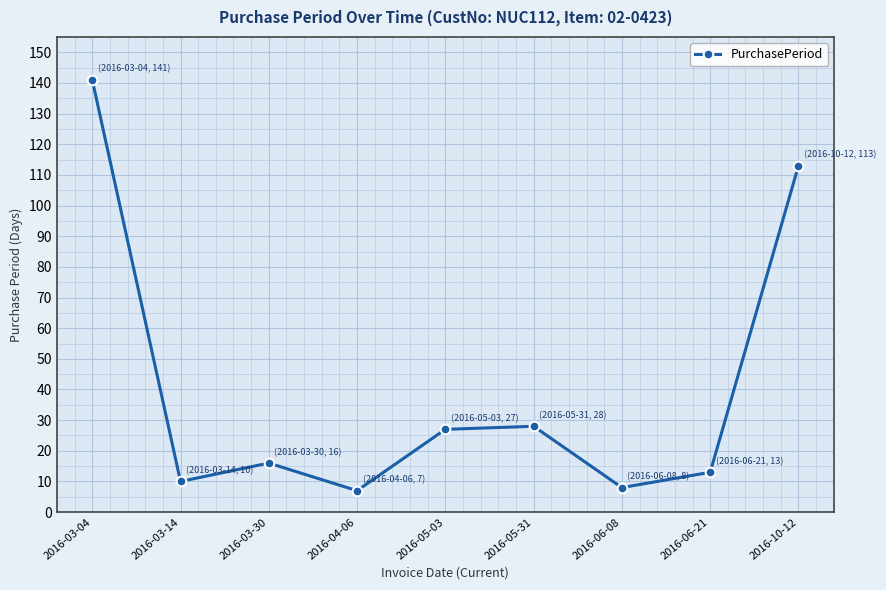

At which category does the chart reach its peak across all series?

2016-03-04